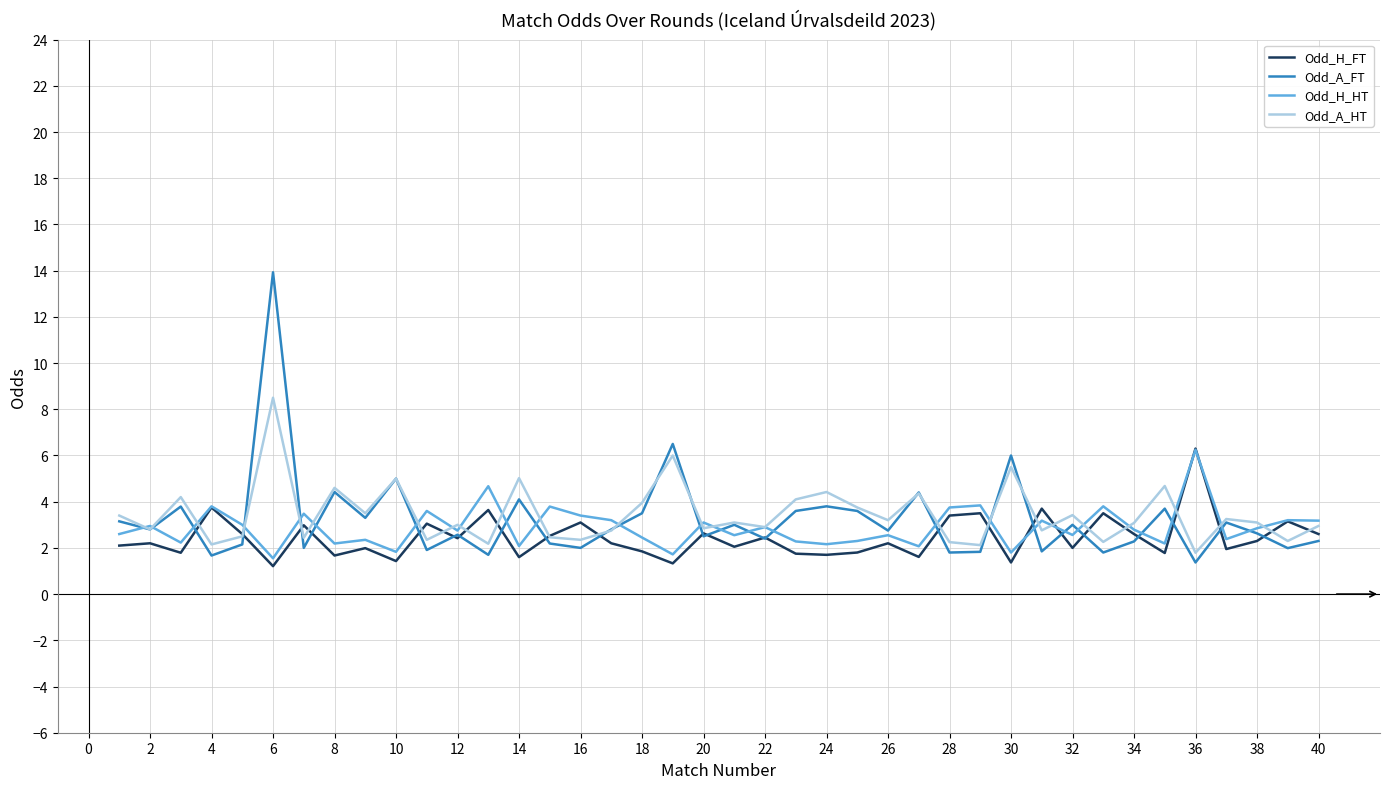

What is the maximum value shown in the chart?

13.9